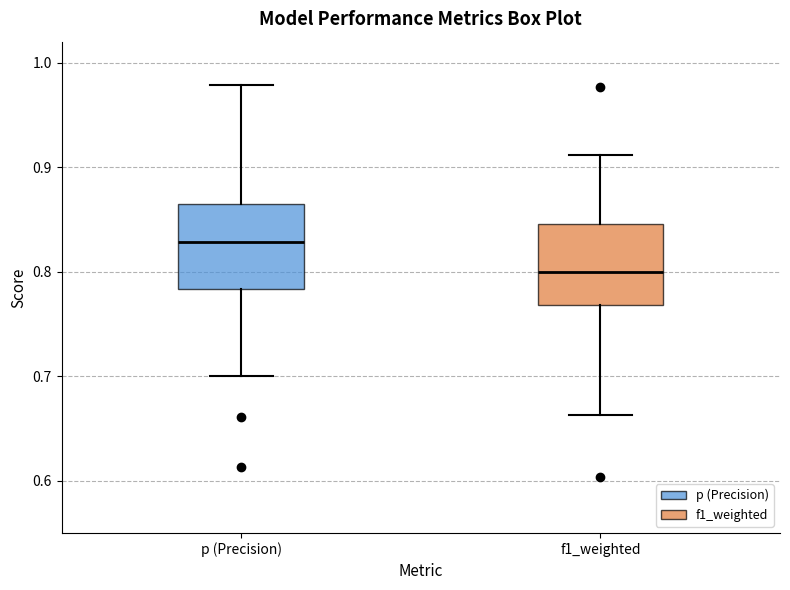

Which box's median line is the highest?

p (Precision)